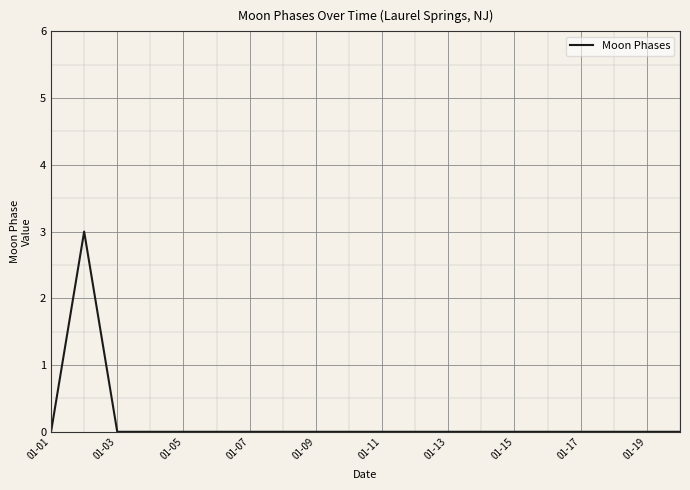

What is the maximum value shown in the chart?

3